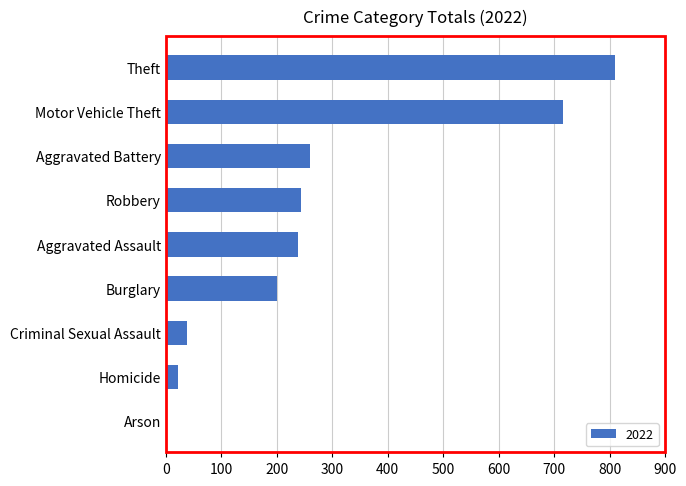

What is the change in value from Arson to Criminal Sexual Assault?

+36